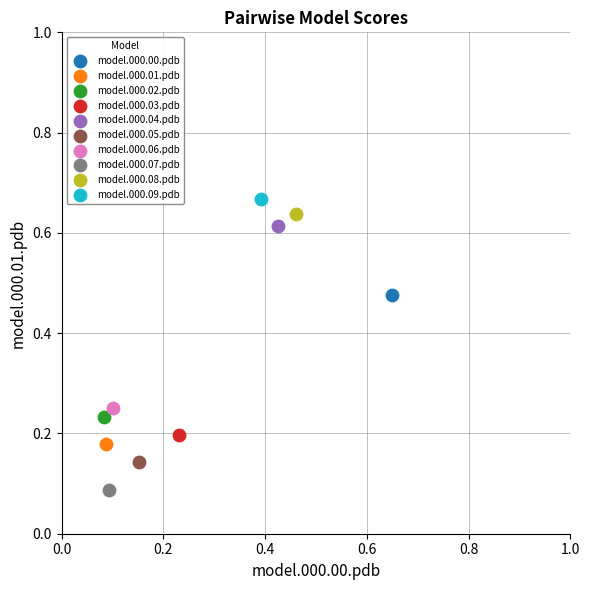

What are all the series names shown in the legend?

model.000.00.pdb, model.000.01.pdb, model.000.02.pdb, model.000.03.pdb, model.000.04.pdb, model.000.05.pdb, model.000.06.pdb, model.000.07.pdb, model.000.08.pdb, model.000.09.pdb